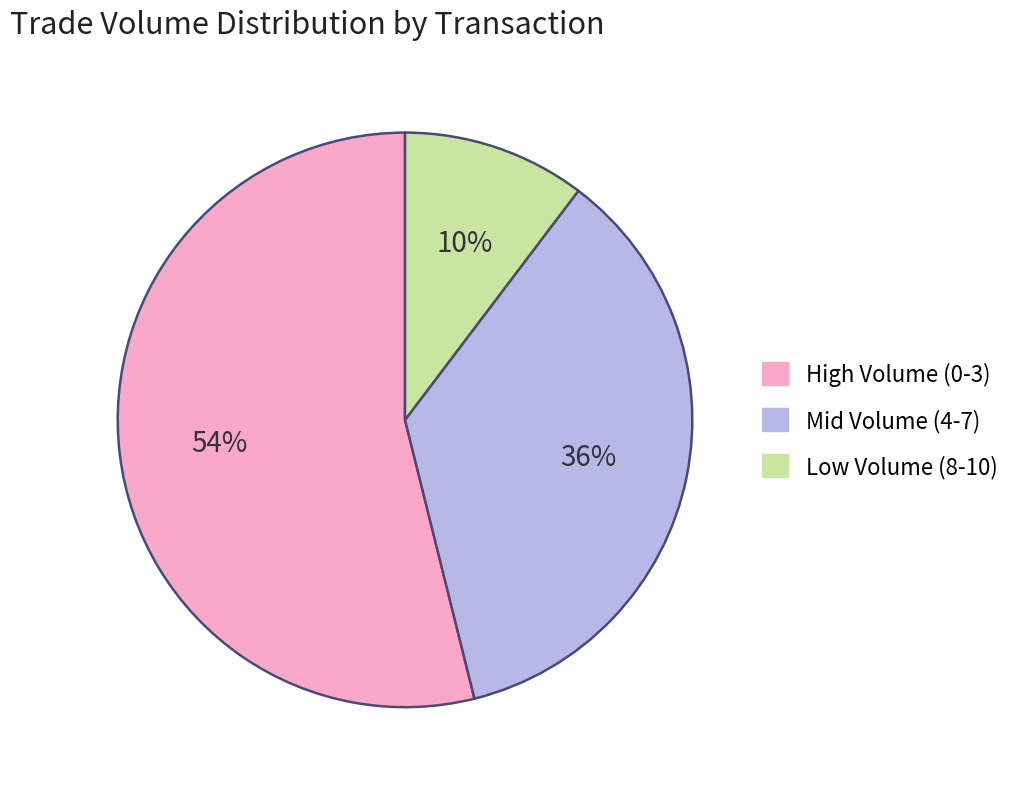

Between Mid Volume (4-7) and High Volume (0-3), which is larger?

High Volume (0-3)